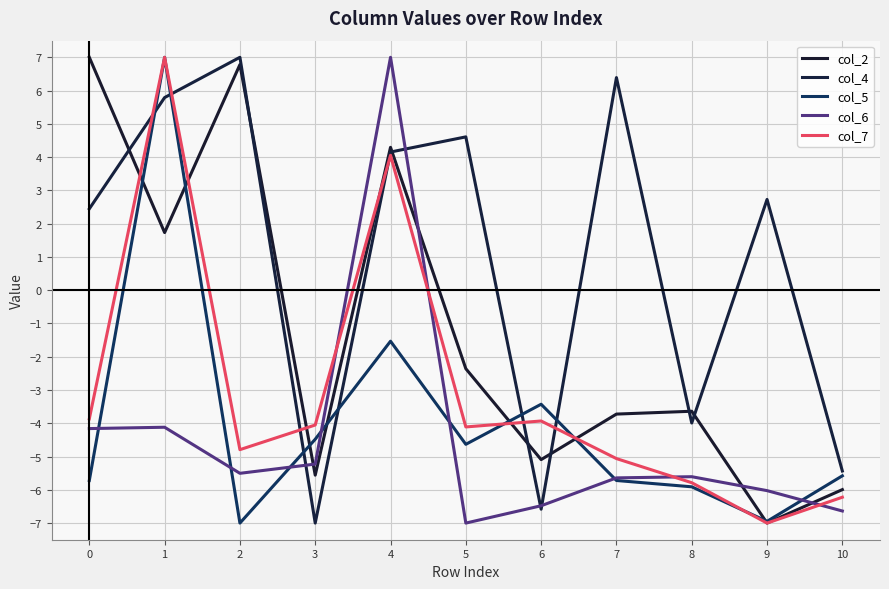

Which series has the largest range (max minus min)?

col_2